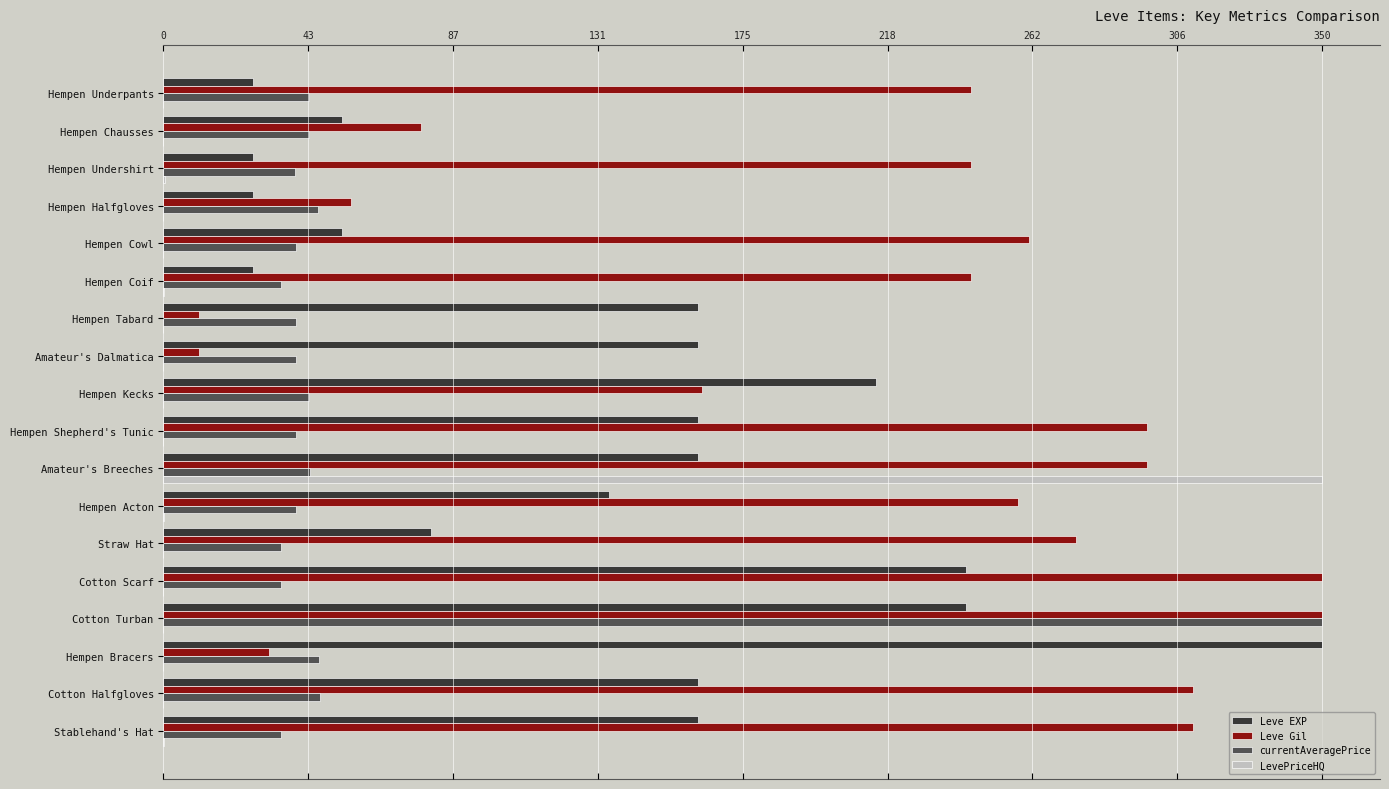

What is the sum of all Leve EXP values?

2450.0